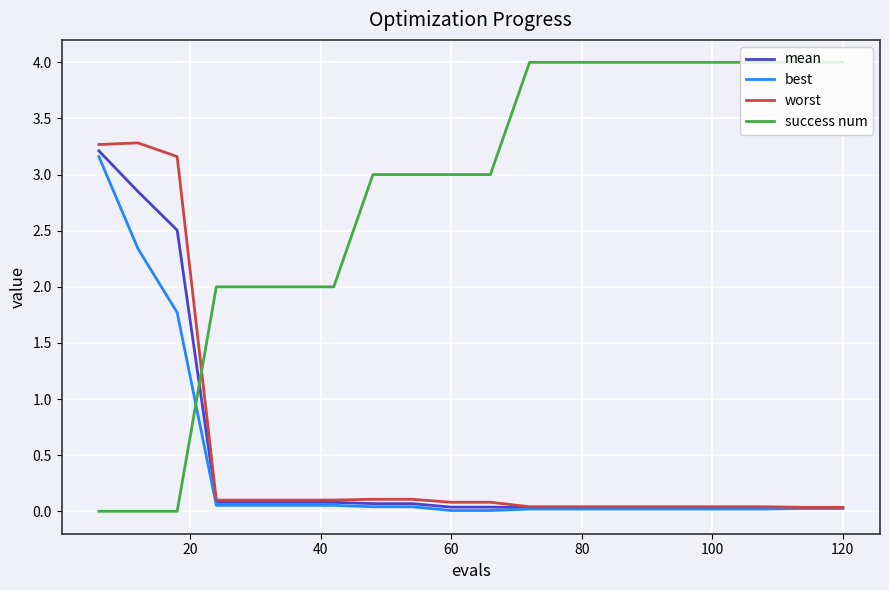

What are all the series names shown in the legend?

mean, best, worst, success num